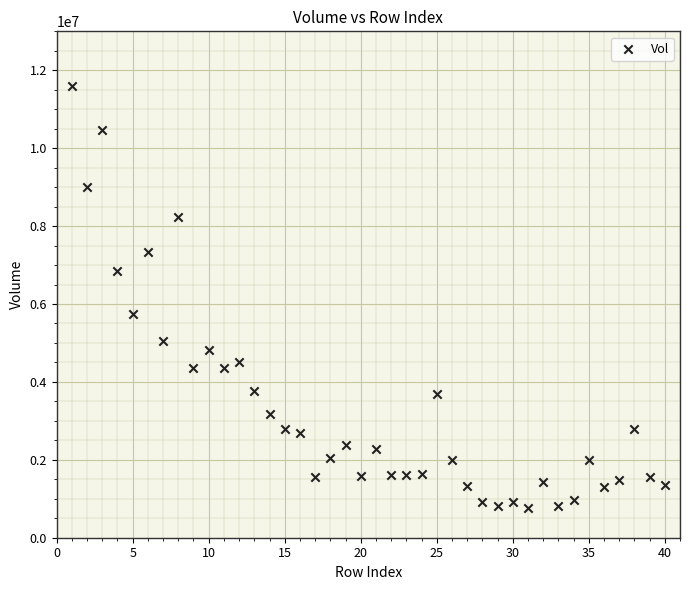

What is the range of Y values (max minus min)?

10821658